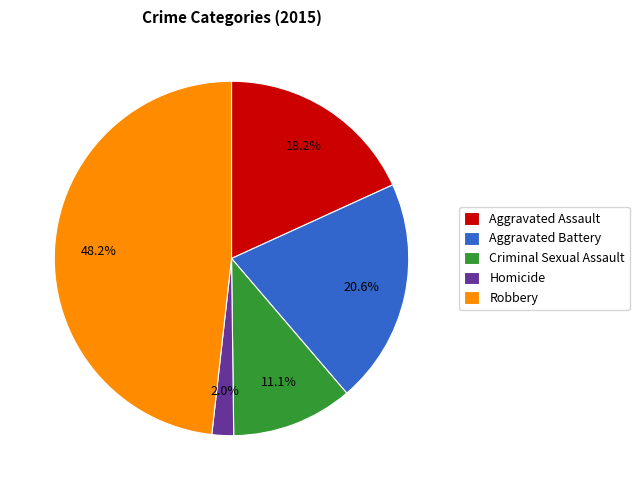

Count the number of slices in the pie.

5